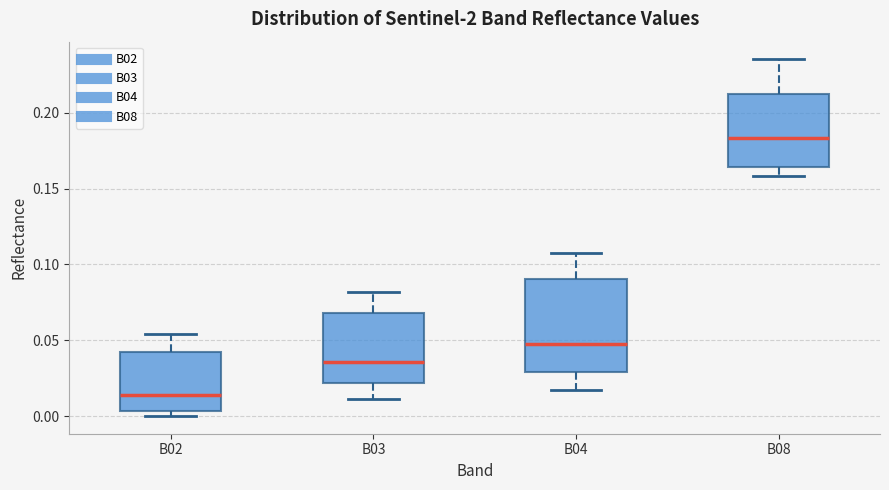

Reading left to right, read every box against the y-axis: the position of its median line, the range the box covers, and the ends of its whiskers. The values are not printed on the chart, so give them approximately, as read against the axis.

B02: median 0.015, box 0.005 to 0.040, whiskers 0.000 to 0.055
B03: median 0.035, box 0.020 to 0.070, whiskers 0.010 to 0.080
B04: median 0.045, box 0.030 to 0.090, whiskers 0.015 to 0.110
B08: median 0.185, box 0.165 to 0.210, whiskers 0.160 to 0.235